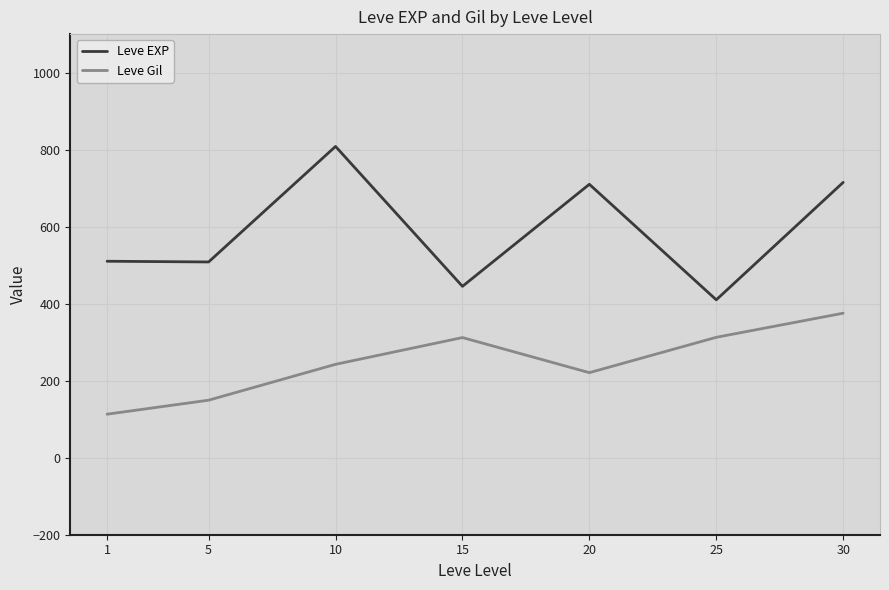

What is the total value across all series at 10?

1050.8